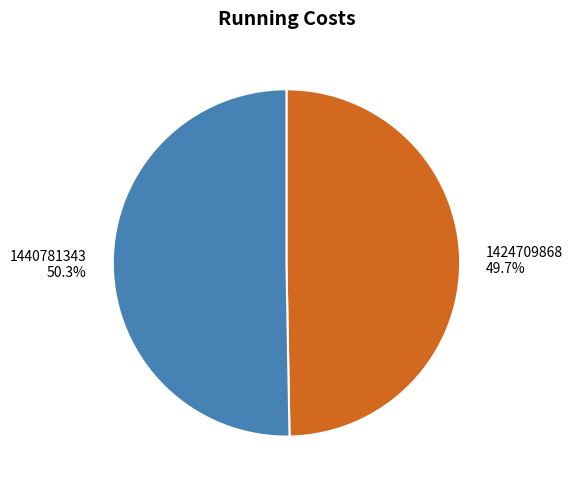

How many segments does this pie chart have?

2